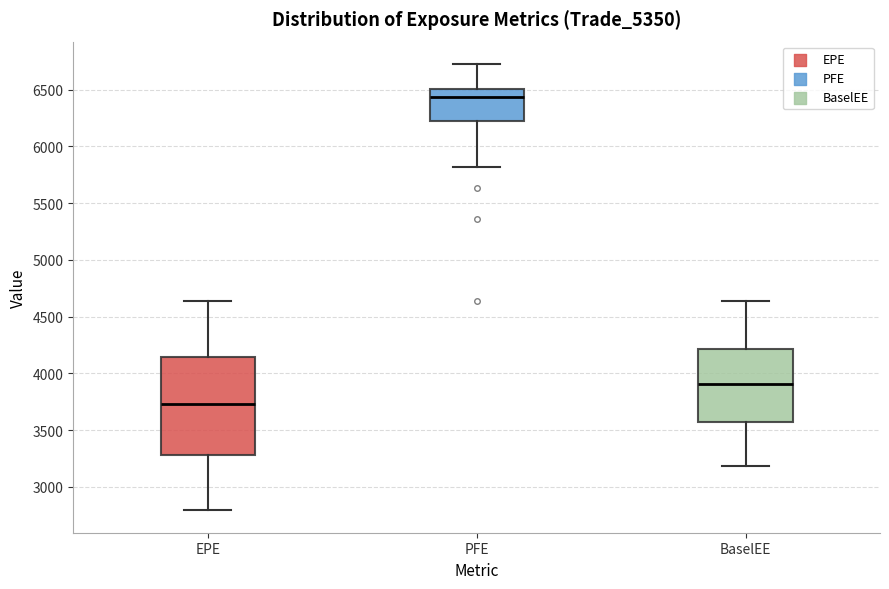

Which box has the highest median line?

PFE